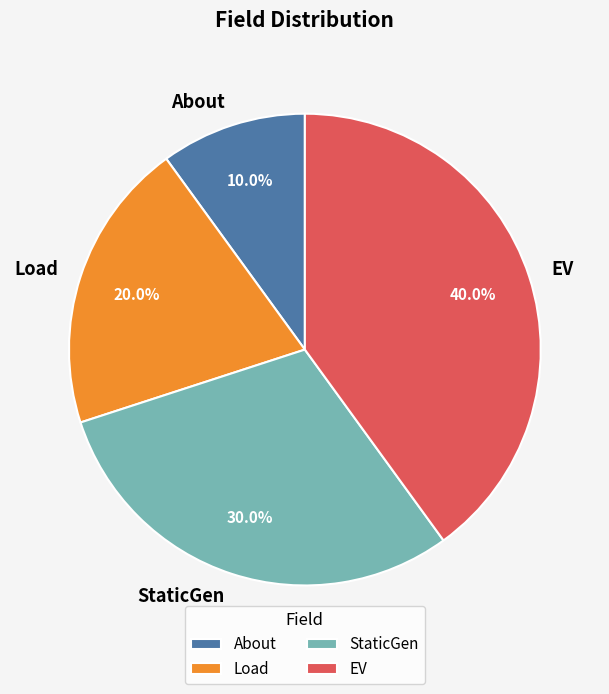

What is the smallest slice in the pie chart?

About